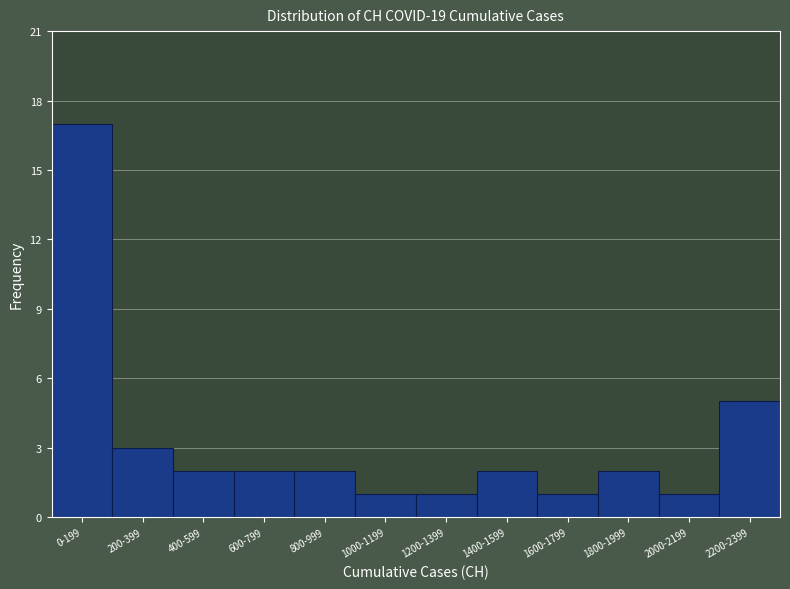

Reading right to left, extract all data points from this chart.

2200-2399=5	2000-2199=1	1800-1999=2	1600-1799=1	1400-1599=2	1200-1399=1	1000-1199=1	800-999=2	600-799=2	400-599=2	200-399=3	0-199=17